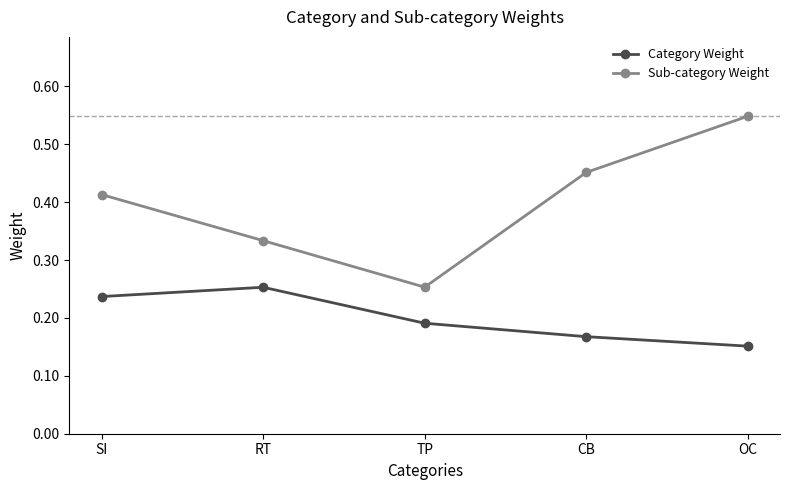

What is the sum of all Sub-category Weight values?

2.0